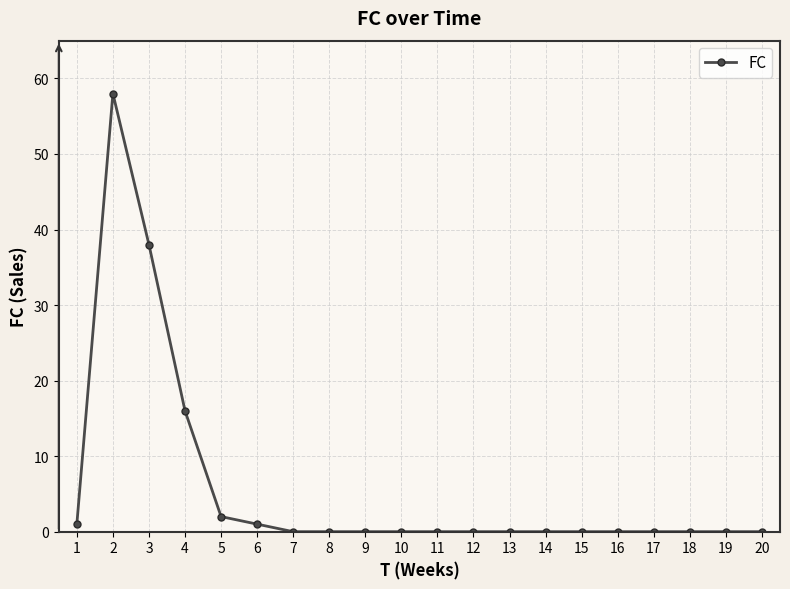

Where is the first local maximum?

2